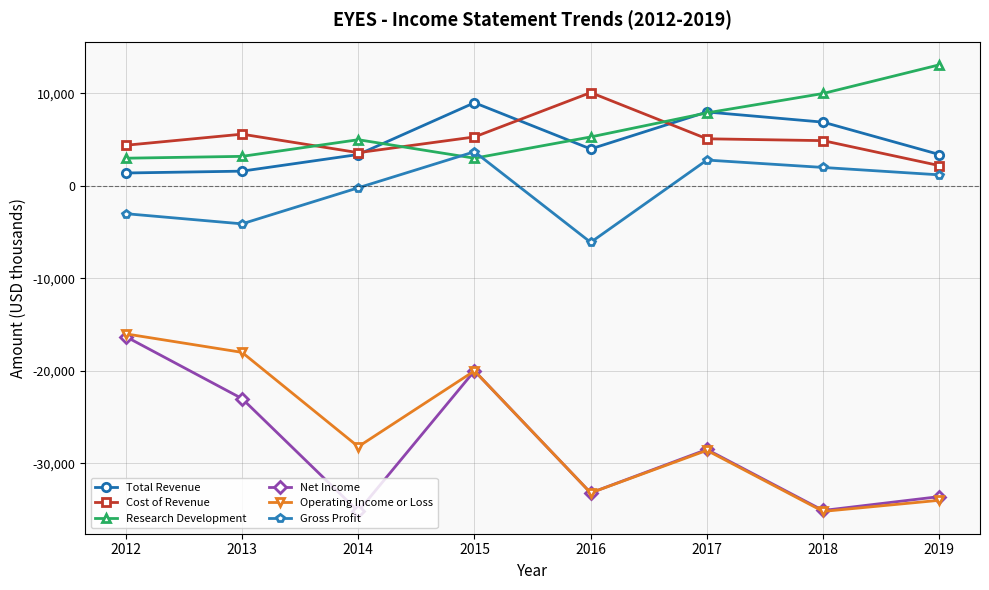

What is the difference between the maximum and minimum values in the Gross Profit series?

9800